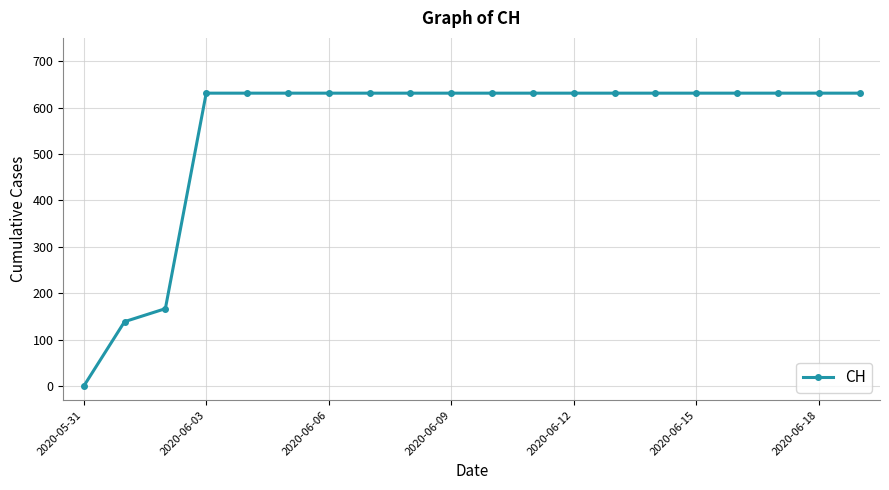

What is the value of the 18th point from the left?

631